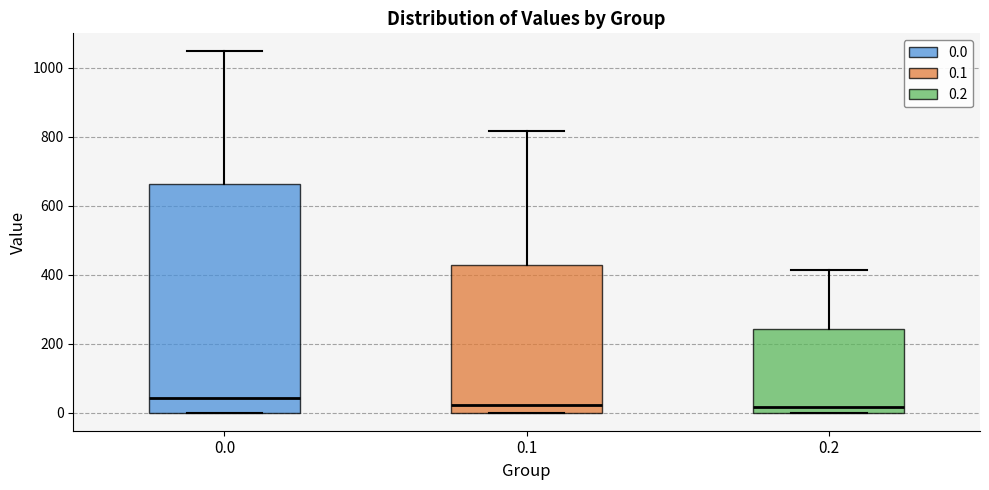

Where does the median line of the box at x = 0.1 sit on the y-axis? The values are not printed on the chart, so give them approximately, as read against the axis.

20